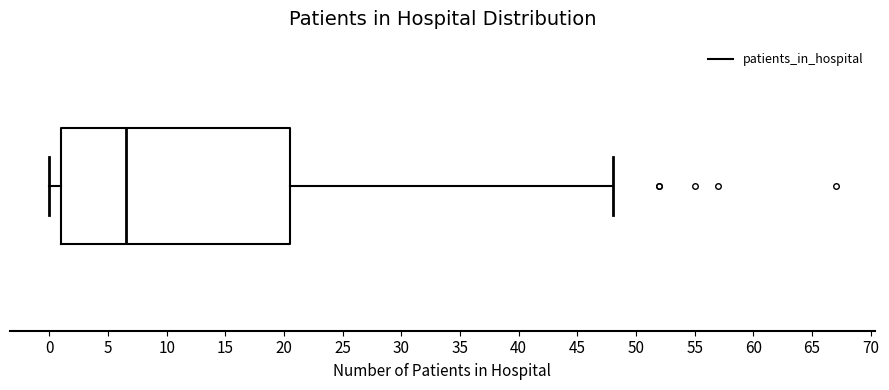

Read this box plot against the x-axis: the position of the median line, the range covered by the box, and the ends of both whiskers. The values are not printed on the chart, so give them approximately, as read against the axis.

median 6.5, box 1.0 to 20.5, whiskers 0.0 to 48.0